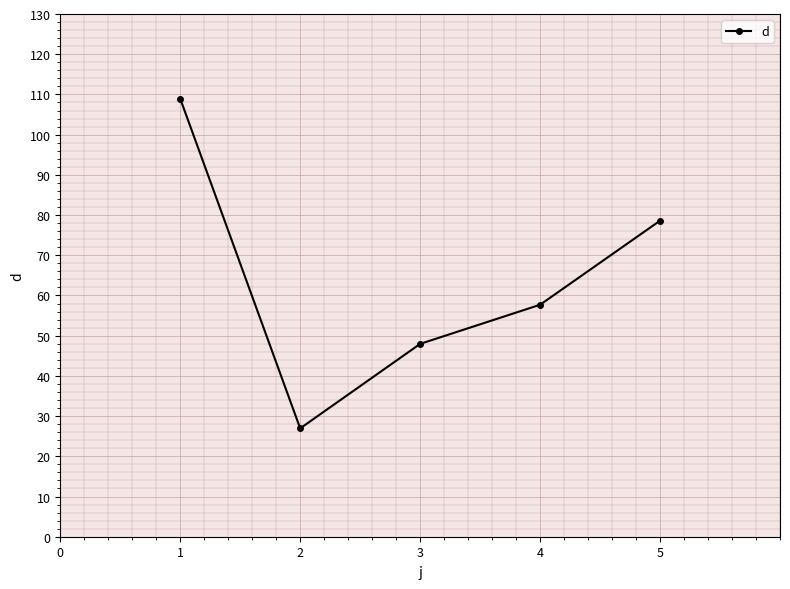

Count the number of values greater than 57.

3